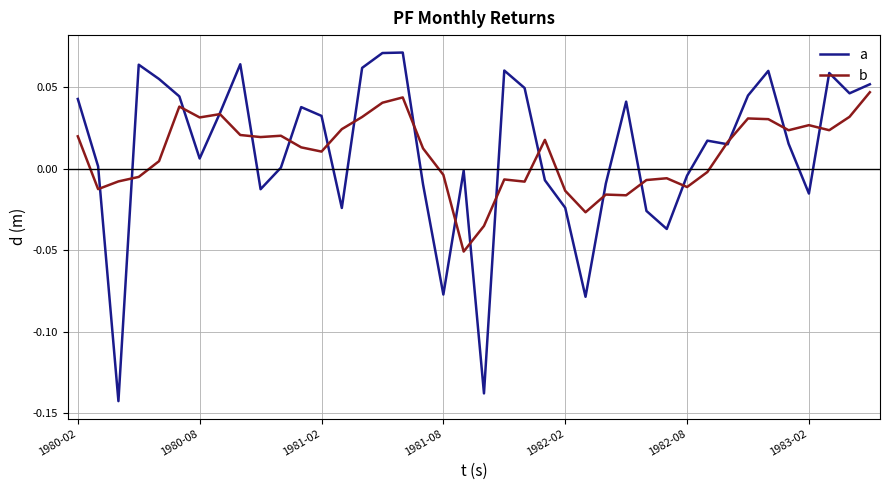

Rank the series by their maximum value, from lowest to highest.

b, a